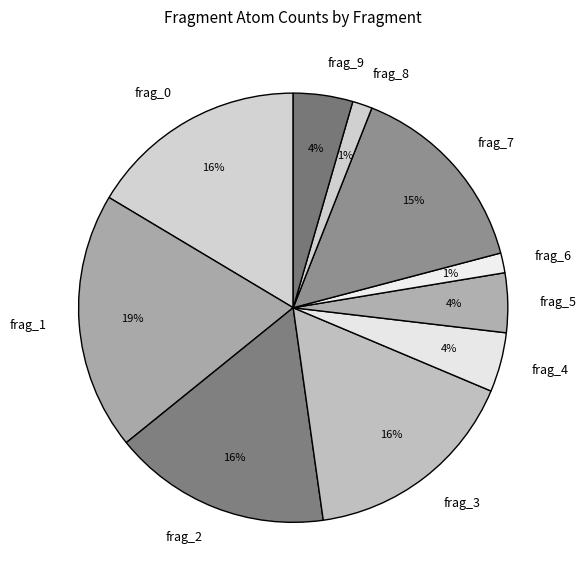

What is the largest slice in the pie chart?

frag_1